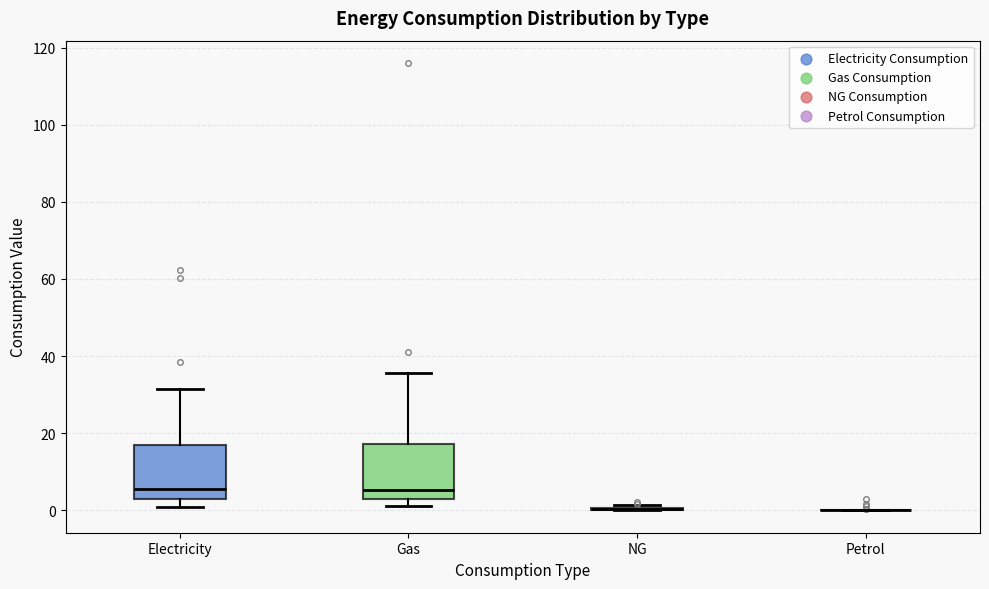

Reading left to right, read every box against the y-axis: the position of its median line, the range the box covers, and the ends of its whiskers. The values are not printed on the chart, so give them approximately, as read against the axis.

Electricity: median 6, box 2 to 16, whiskers 0 to 32
Gas: median 6, box 2 to 18, whiskers 2 (just below the box's lower edge) to 36
NG: box collapsed to a line at 0, whiskers 0 to 2
Petrol: box collapsed to a line at 0, whiskers 0 to 0